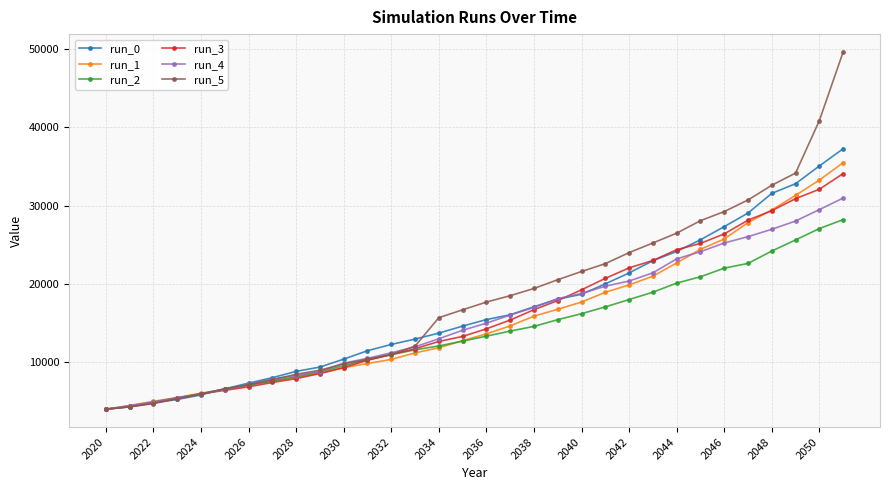

What is the maximum value for run_4?

30965.7